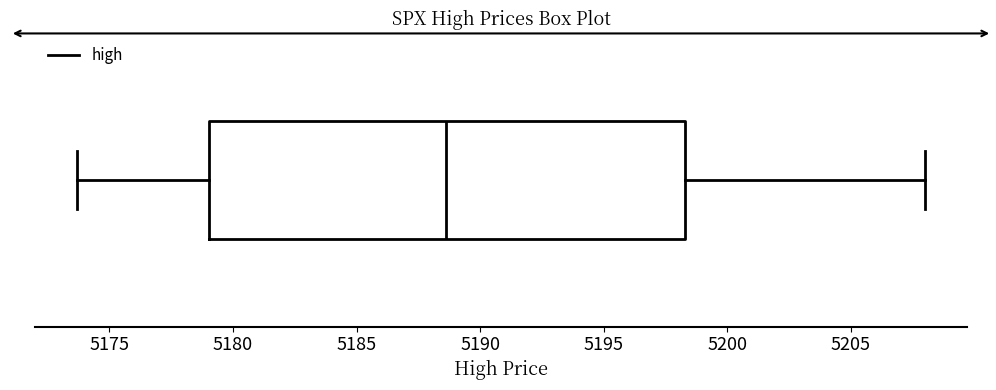

Where does the left whisker of the box end on the x-axis? The values are not printed on the chart, so give them approximately, as read against the axis.

5173.5